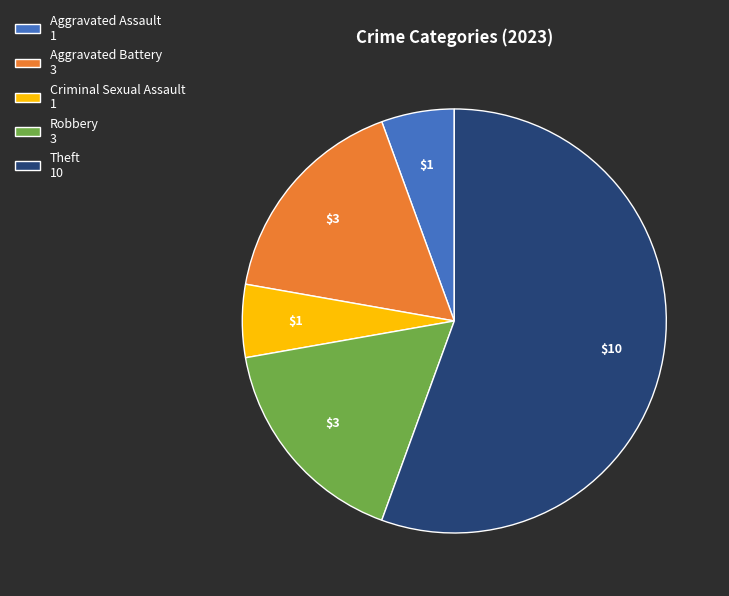

Is it true that Aggravated Battery 3 is 9% of the pie?

False